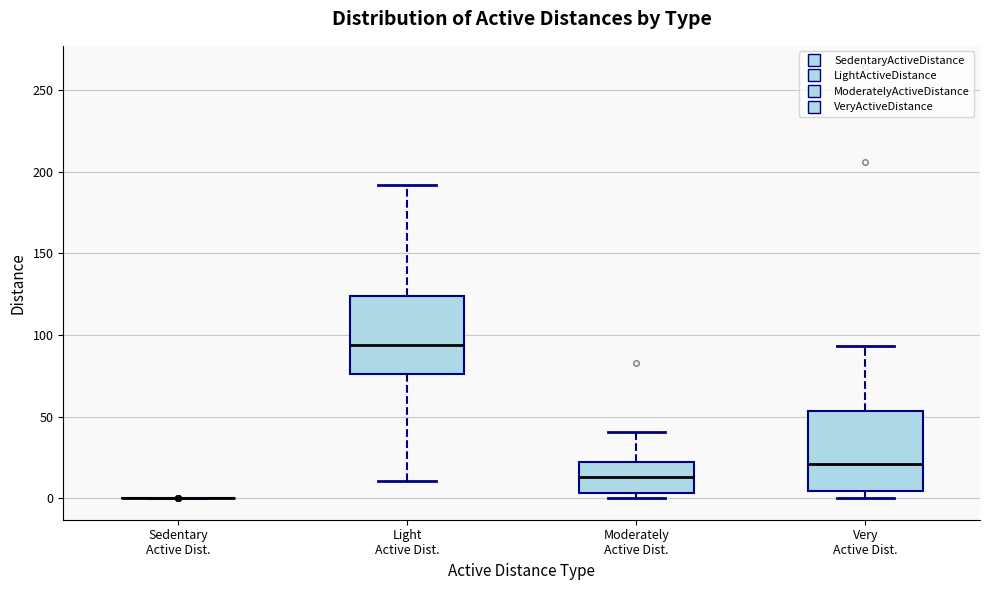

Reading left to right, read every box against the y-axis: the position of its median line, the range the box covers, and the ends of its whiskers. The values are not printed on the chart, so give them approximately, as read against the axis.

Sedentary Active Dist.: box collapsed to a line at 0, whiskers 0 to 0
Light Active Dist.: median 95, box 75 to 125, whiskers 10 to 190
Moderately Active Dist.: median 15, box 5 to 20, whiskers 0 to 40
Very Active Dist.: median 20, box 5 to 55, whiskers 0 to 95